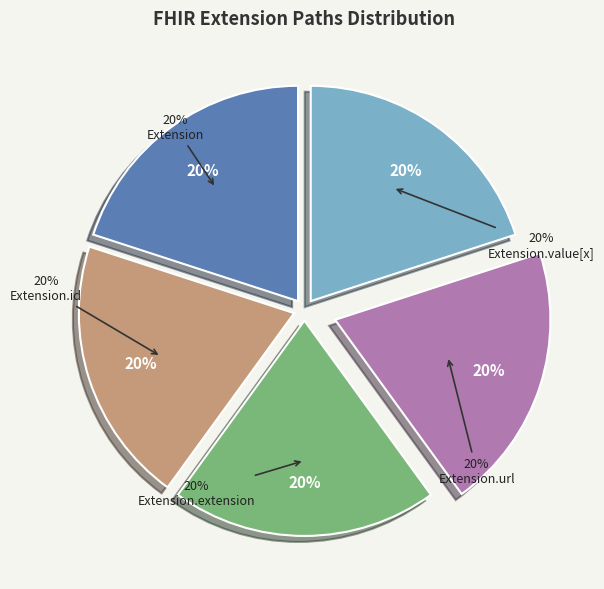

Does Extension.id represent more than half of the total?

No